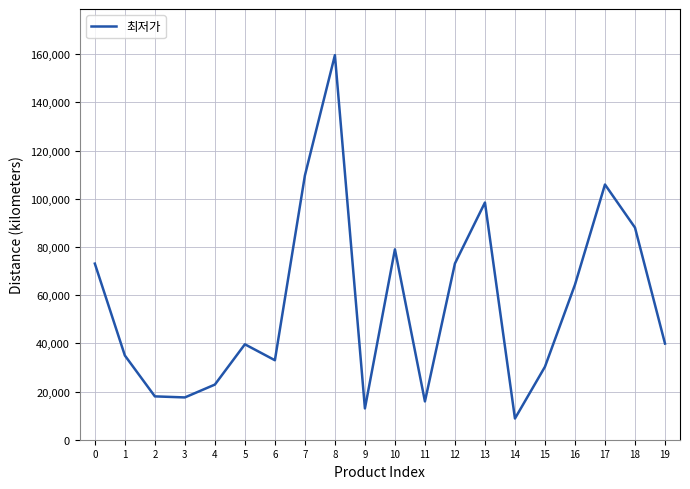

What is the change in value from 6 to 12?

+40150